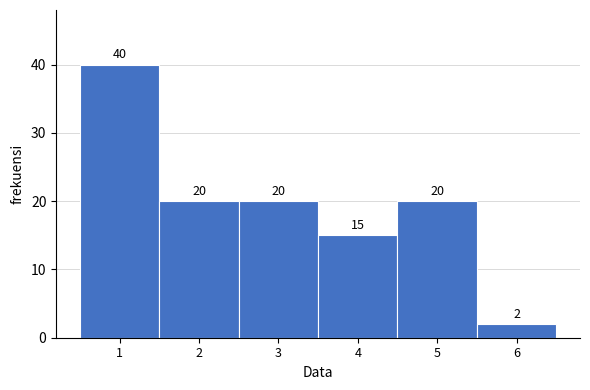

Reading right to left, transcribe all the data shown in this chart.

6=2	5=20	4=15	3=20	2=20	1=40